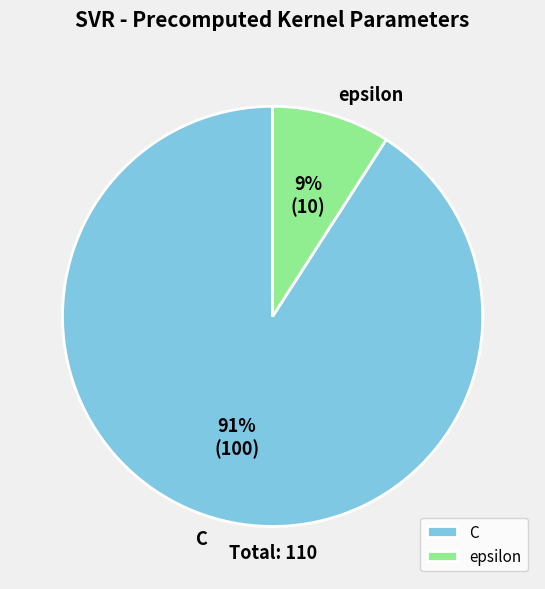

How many segments does this pie chart have?

2